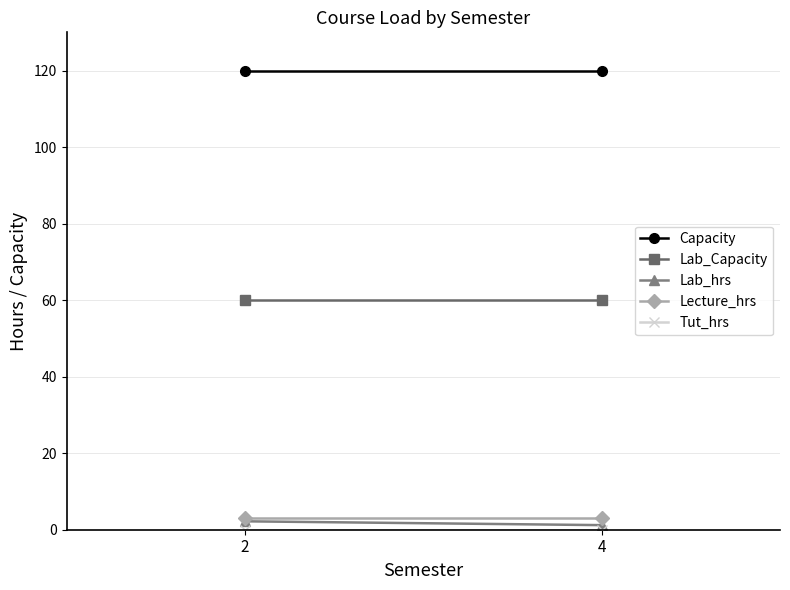

Which has a higher value, 2 or 4?

2